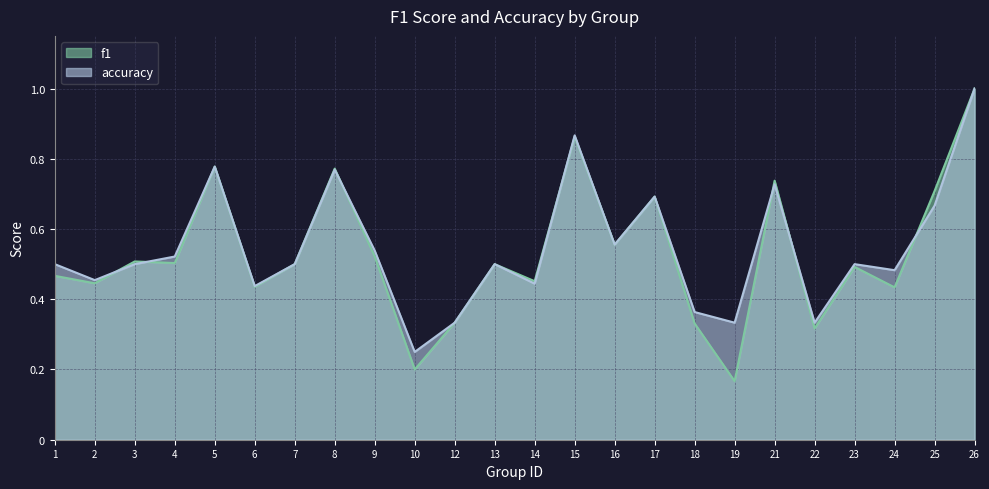

Between which two adjacent categories do accuracy and f1 first intersect?

2 and 3